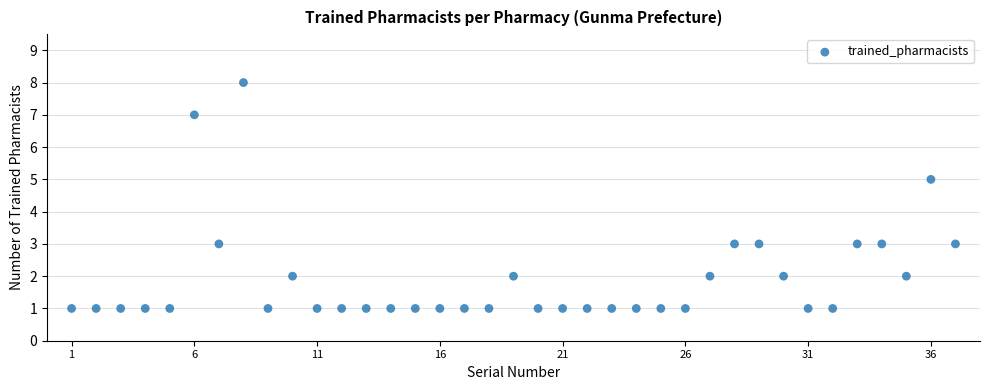

What is the range of X values (max minus min)?

36